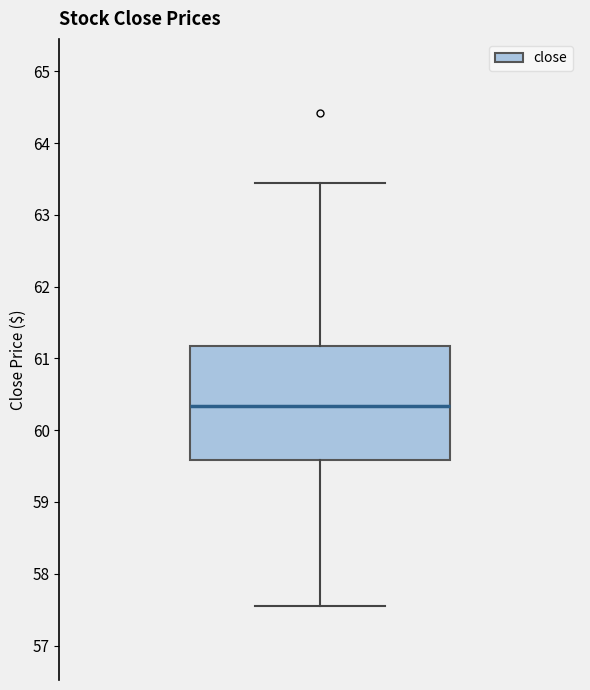

Transcribe this box plot: give where the median line is, the range the box spans, and where the two whiskers end, as read against the y-axis. The values are not printed on the chart, so give them approximately, as read against the axis.

median 60.3, box 59.6 to 61.2, whiskers 57.6 to 63.4